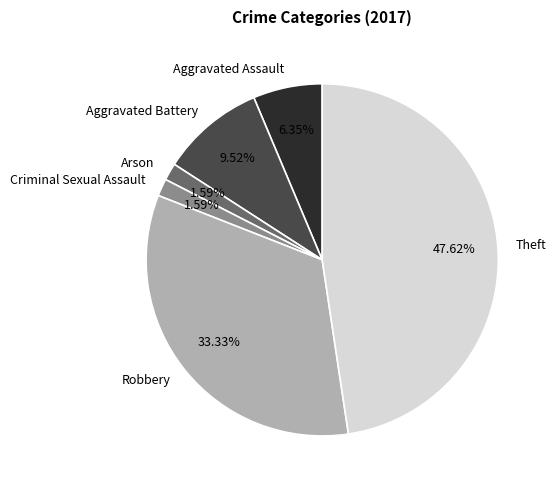

Which category has the biggest portion of the pie?

Theft